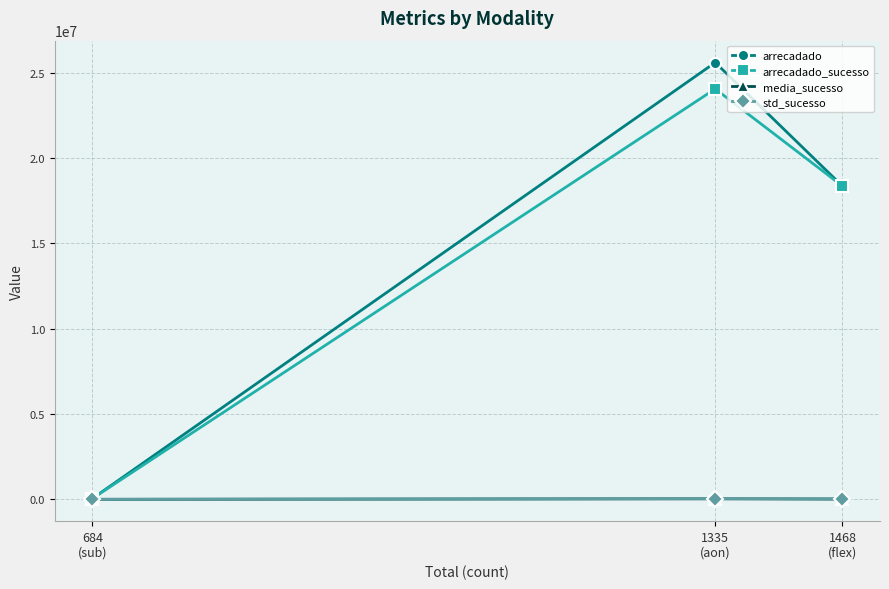

How many data points does each series have?

3